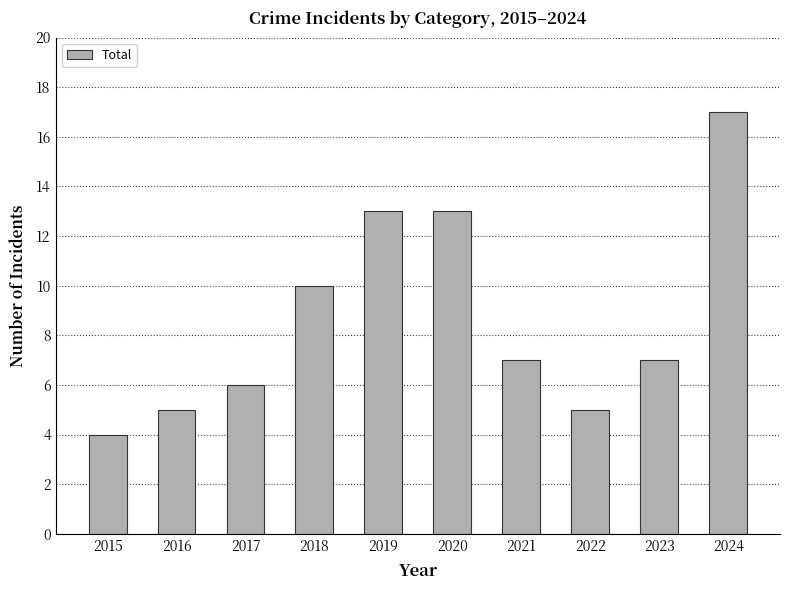

What is the average value?

9